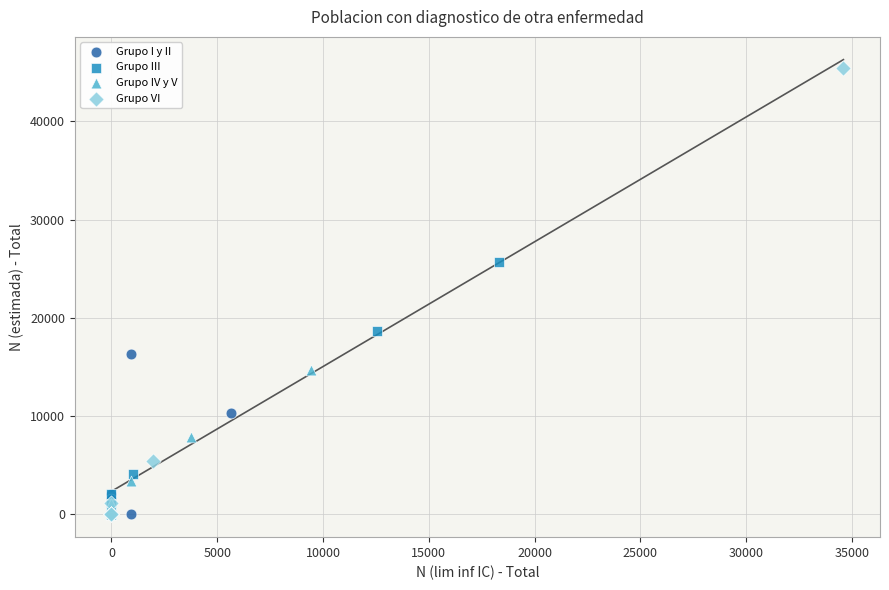

Which series reaches the maximum Y coordinate?

Grupo VI